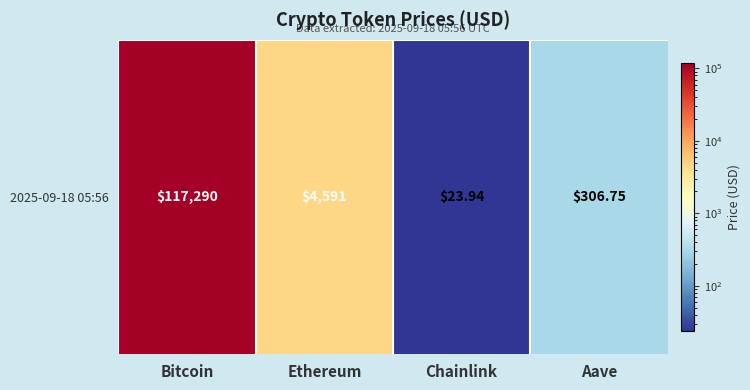

Reading right to left, extract all data points from this chart.

Aave=306.8	Chainlink=23.9	Ethereum=4590.8	Bitcoin=117290.0